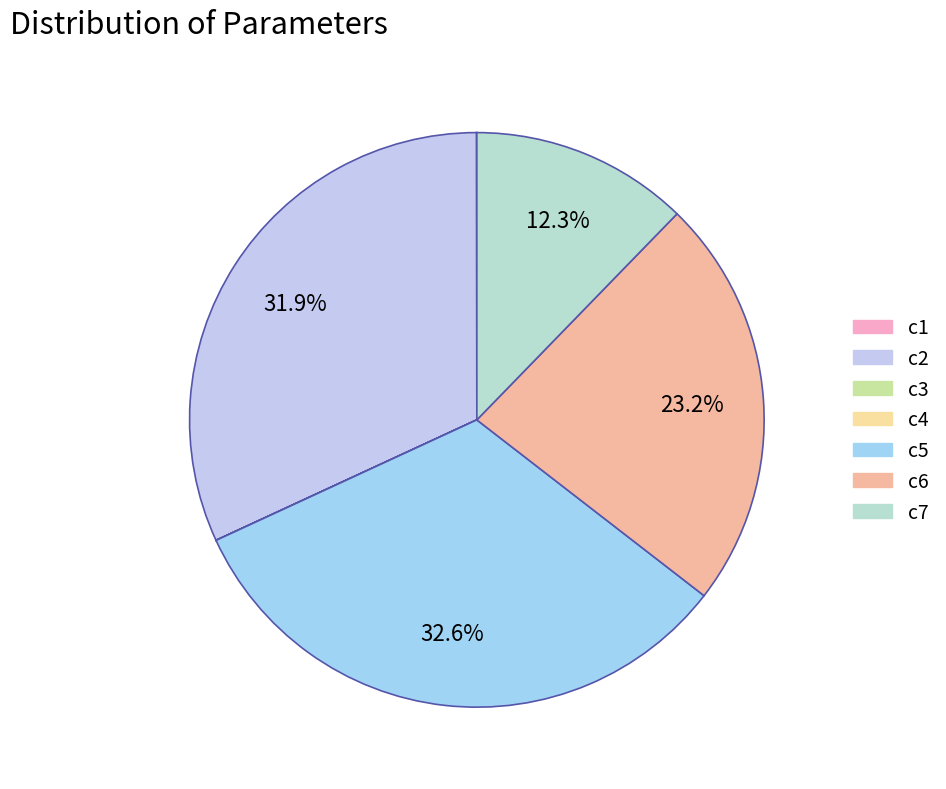

To the nearest percent, what percentage of the pie is c5?

33%